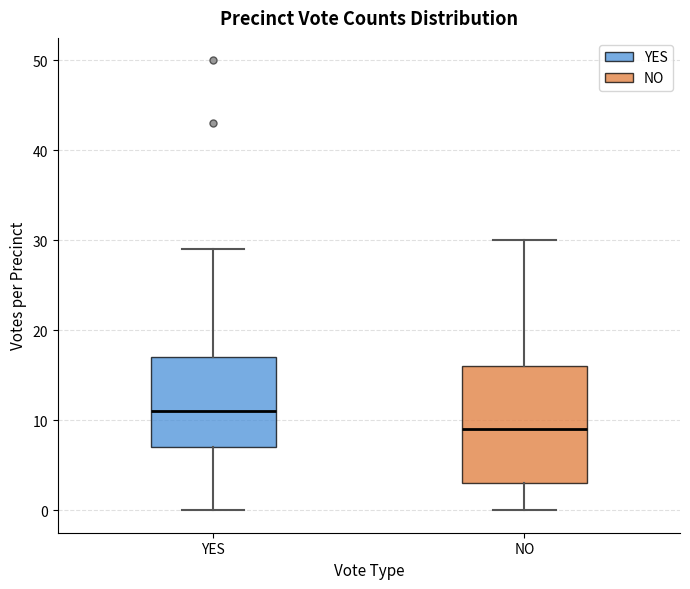

Where does the median line of the box for NO sit on the y-axis? The values are not printed on the chart, so give them approximately, as read against the axis.

9